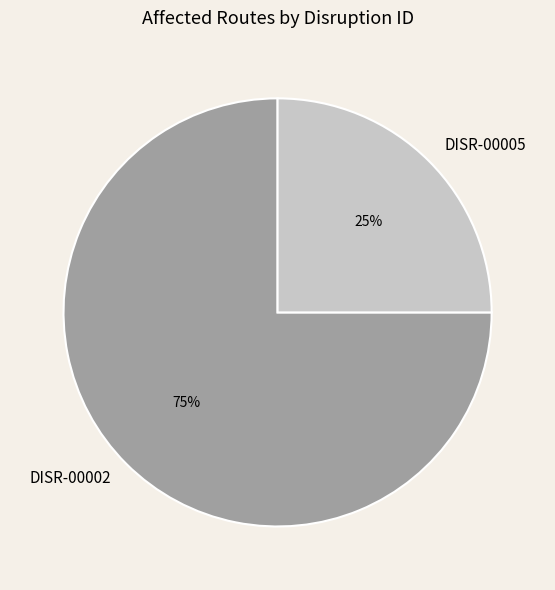

Which has a higher value, DISR-00002 or DISR-00005?

DISR-00002